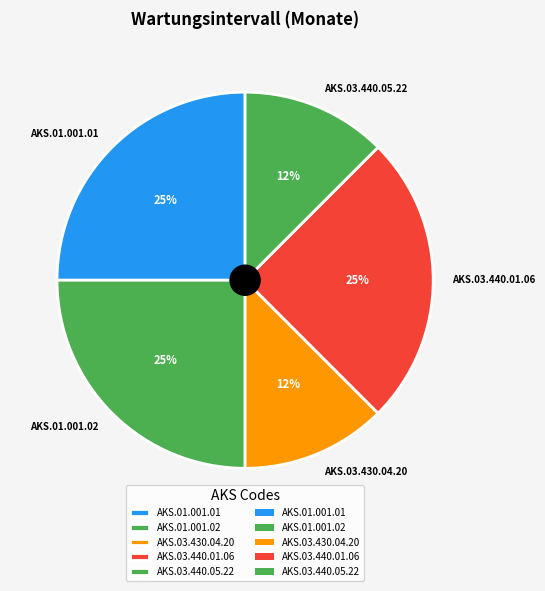

The AKS.03.430.04.20 slice represents 7% of the pie. True or false?

False